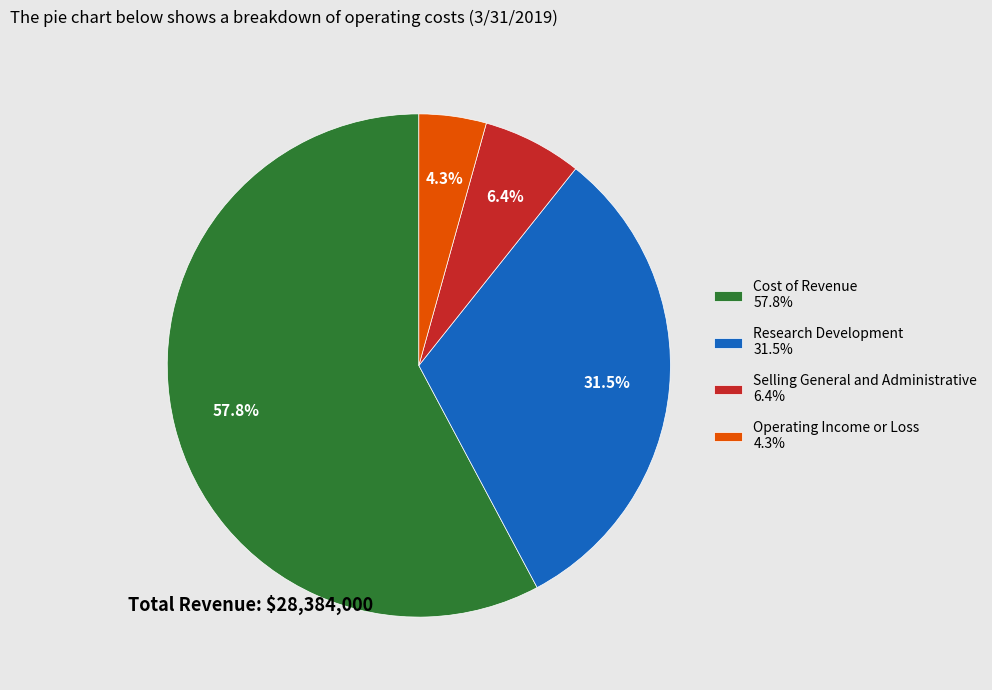

Is Cost of Revenue 57.8% the majority of the pie?

Yes